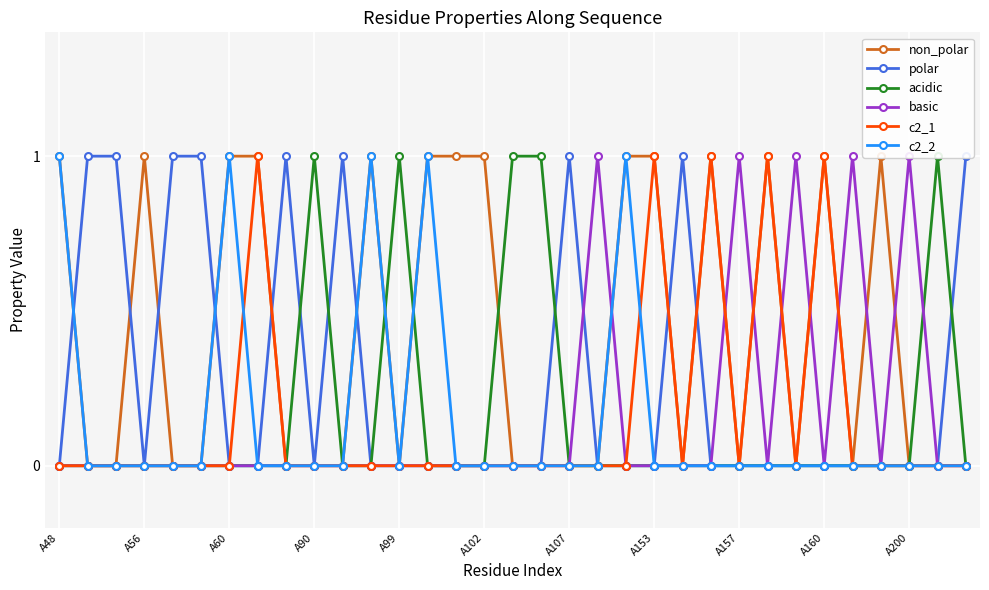

How many non_polar values are between 0 and 1?

33